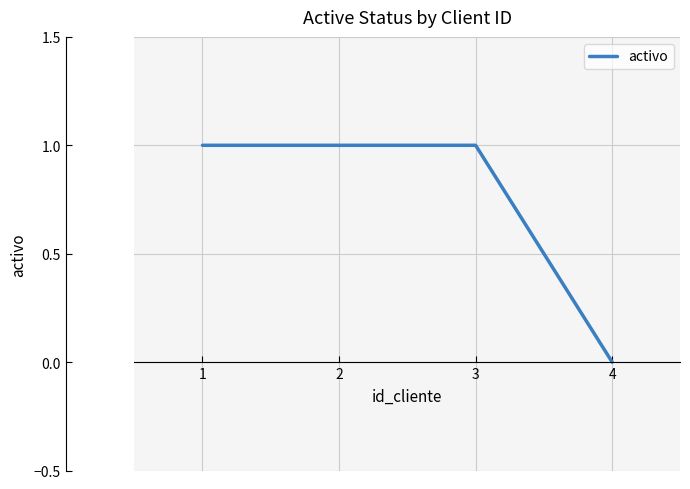

The chart shows a value of 1 at 1. True or false?

True